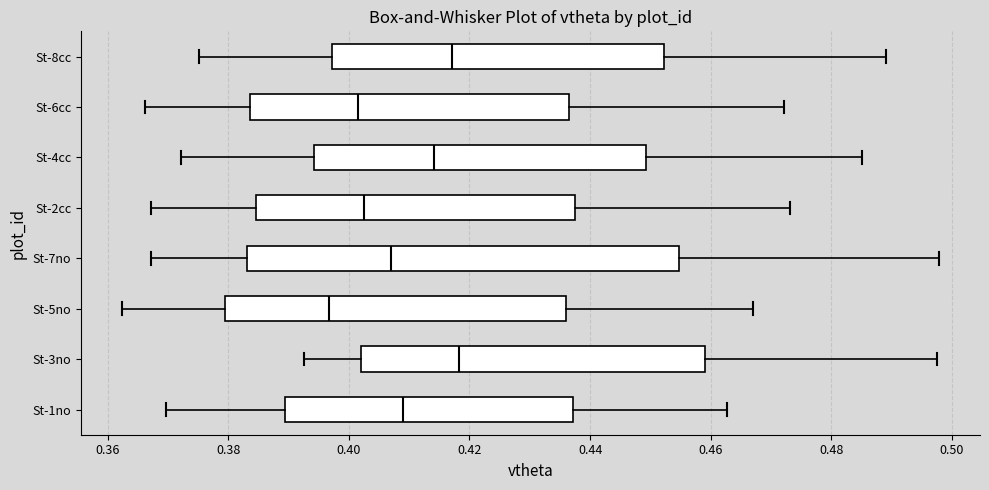

Comparing the boxes themselves (not the whiskers), which one is the widest?

St-7no